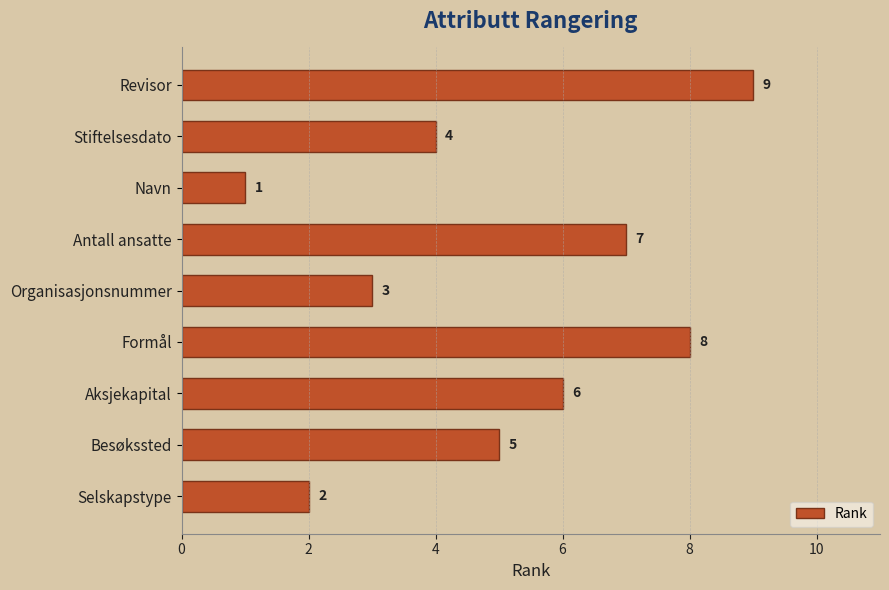

Reading top to bottom, transcribe all the data shown in this chart.

9	4	1	7	3	8	6	5	2